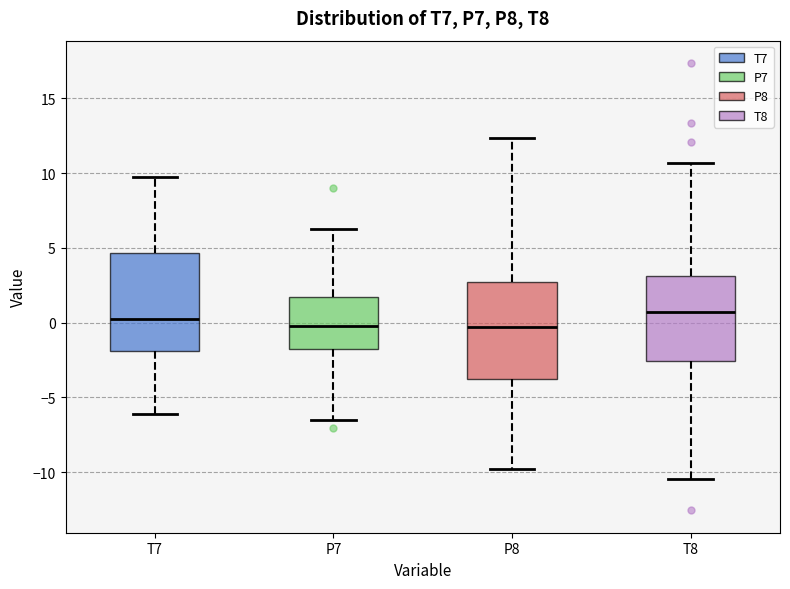

Where does the upper whisker of the box for P8 end on the y-axis? The values are not printed on the chart, so give them approximately, as read against the axis.

12.5